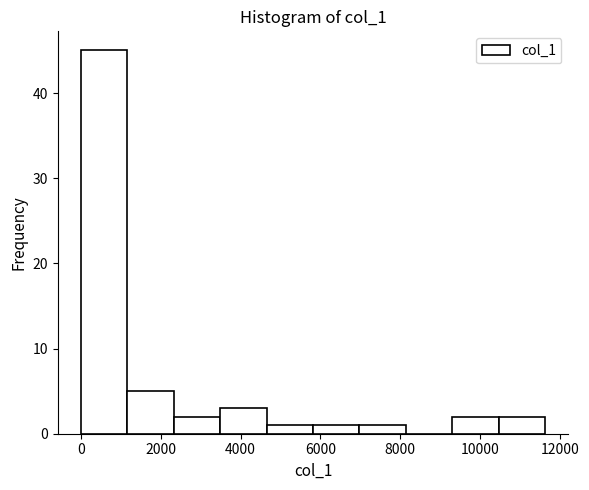

Over which range of the x-axis is the bar tallest?

0 to 1200